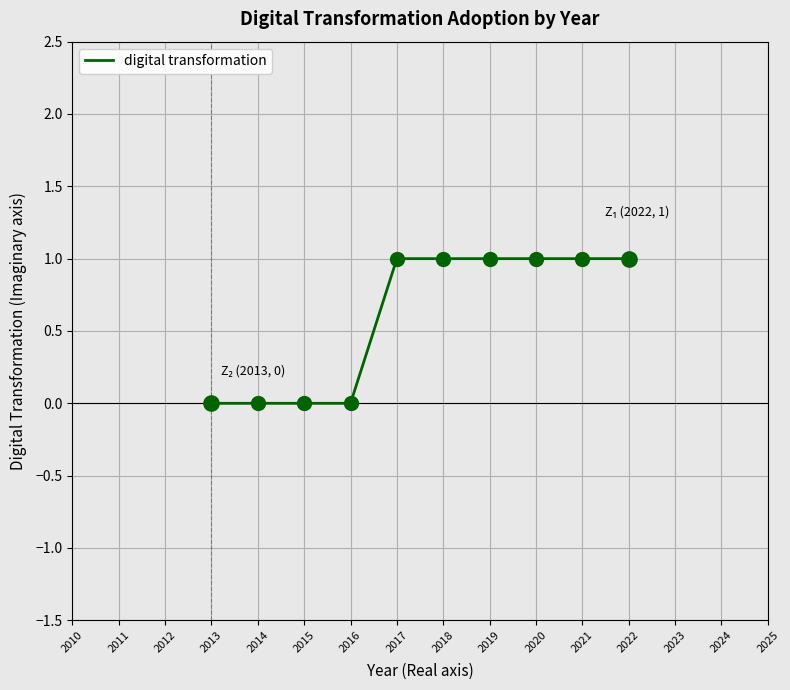

What is the ratio of the value at 2017 to the value at 2022?

1.0